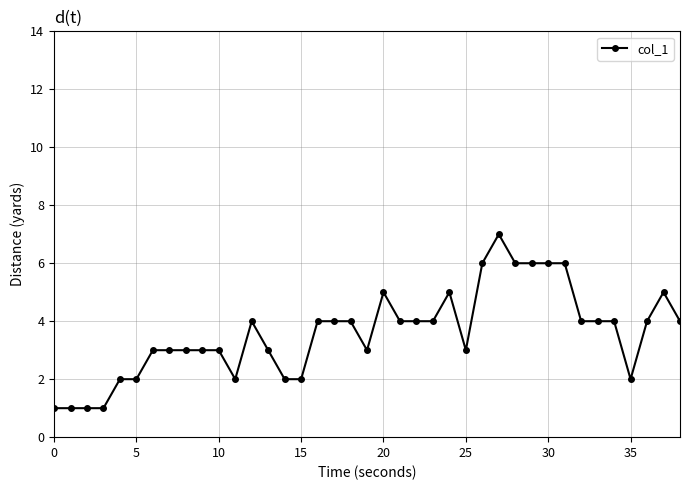

What is the maximum value shown in the chart?

7